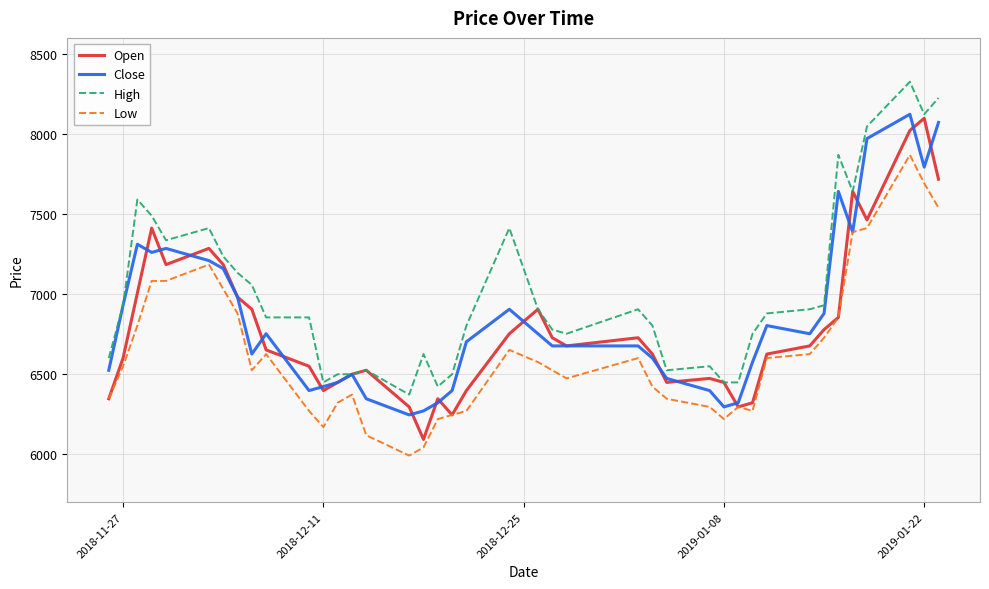

What is the greatest value displayed?

8326